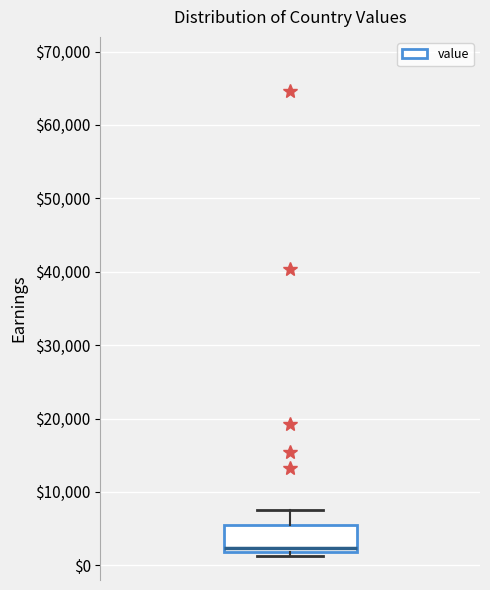

Where is the lower edge of the box on the y-axis? The values are not printed on the chart, so give them approximately, as read against the axis.

2000